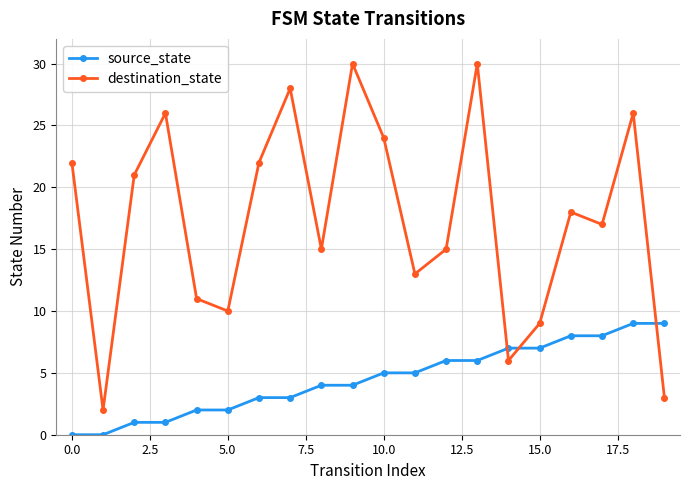

What is the difference between the maximum and minimum values in the destination_state series?

28